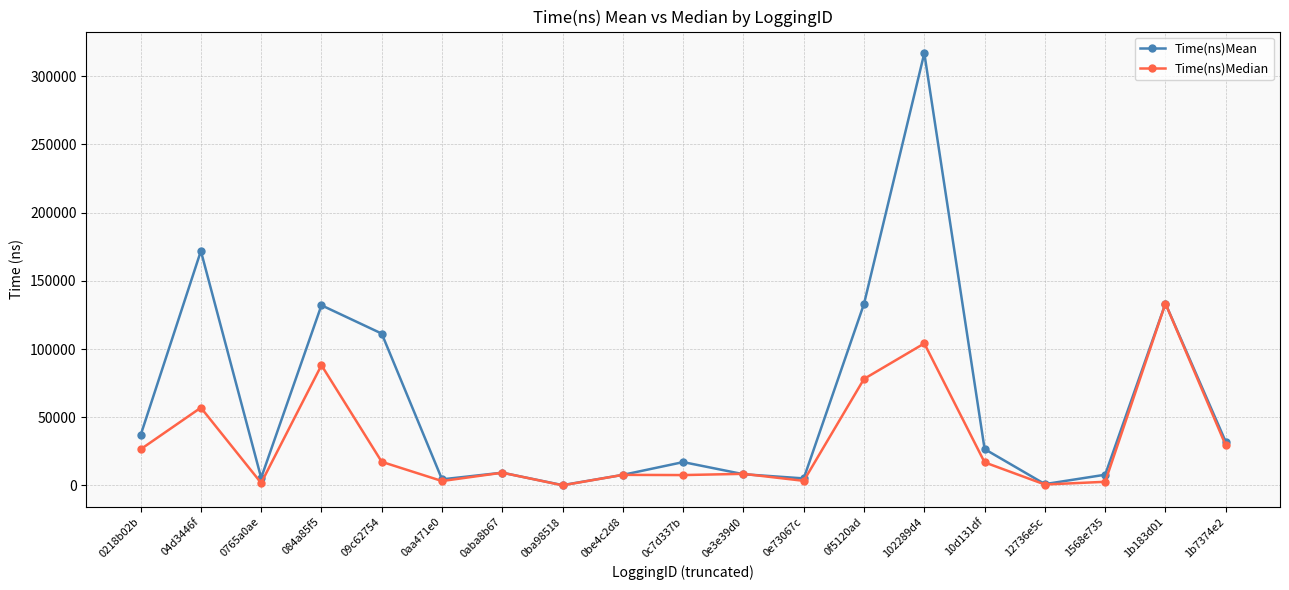

What position from the right is 0be4c2d8?

11